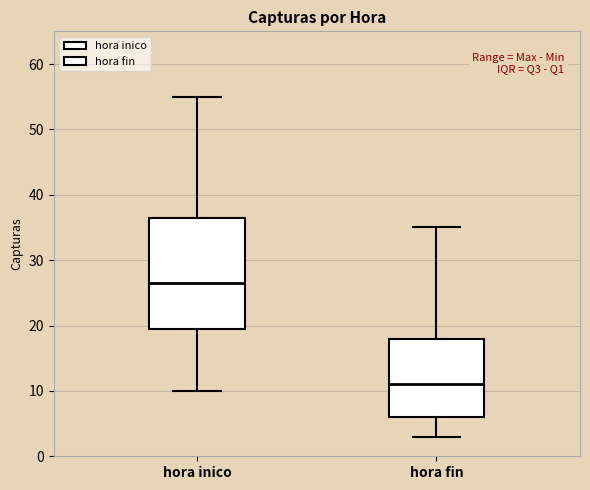

Reading left to right, read every box against the y-axis: the position of its median line, the range the box covers, and the ends of its whiskers. The values are not printed on the chart, so give them approximately, as read against the axis.

hora inico: median 27, box 20 to 37, whiskers 10 to 55
hora fin: median 11, box 6 to 18, whiskers 3 to 35